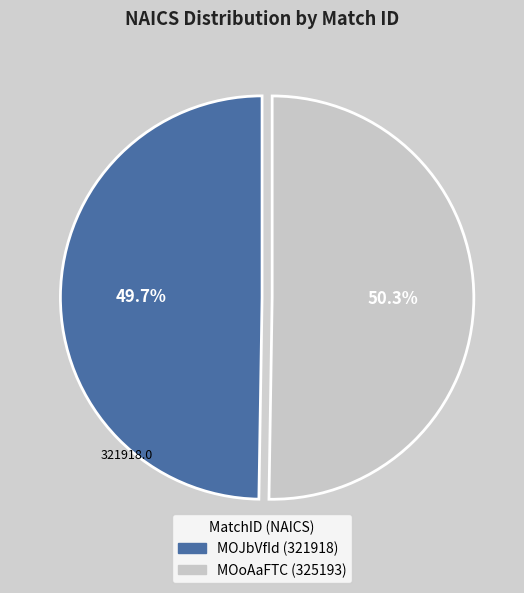

To the nearest percent, what portion does MOoAaFTC represent?

50%